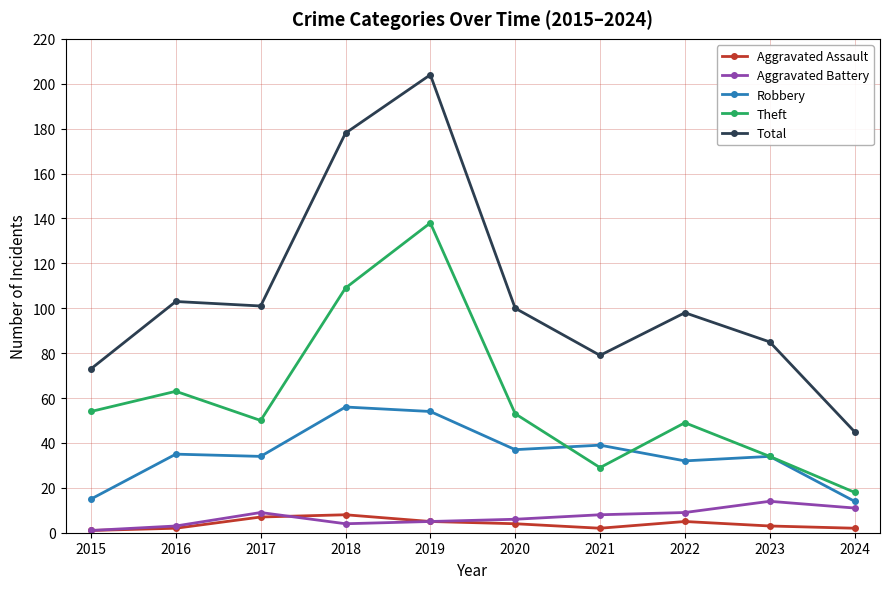

What are all the series names shown in the legend?

Aggravated Assault, Aggravated Battery, Robbery, Theft, Total